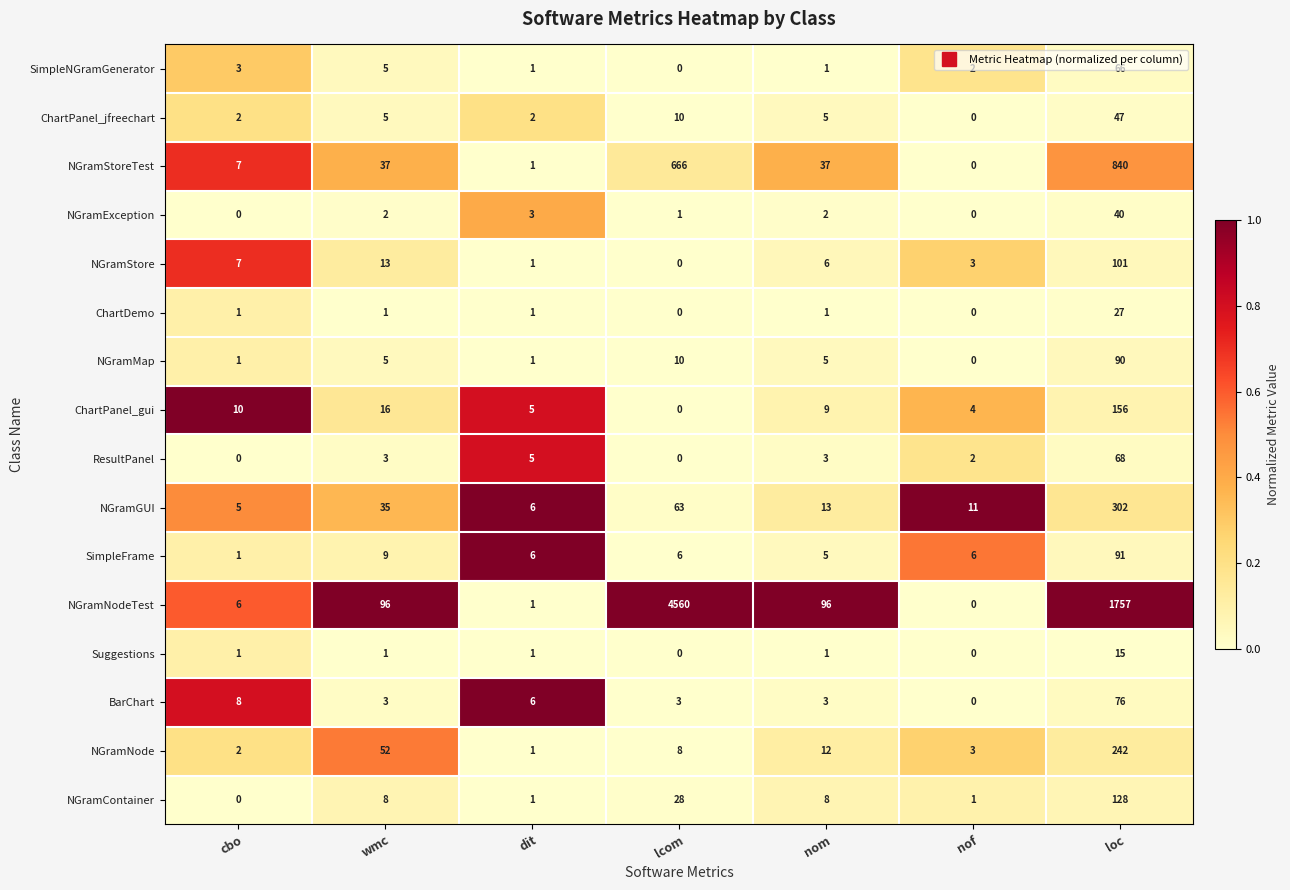

At which category is the sum across all series the highest?

lcom